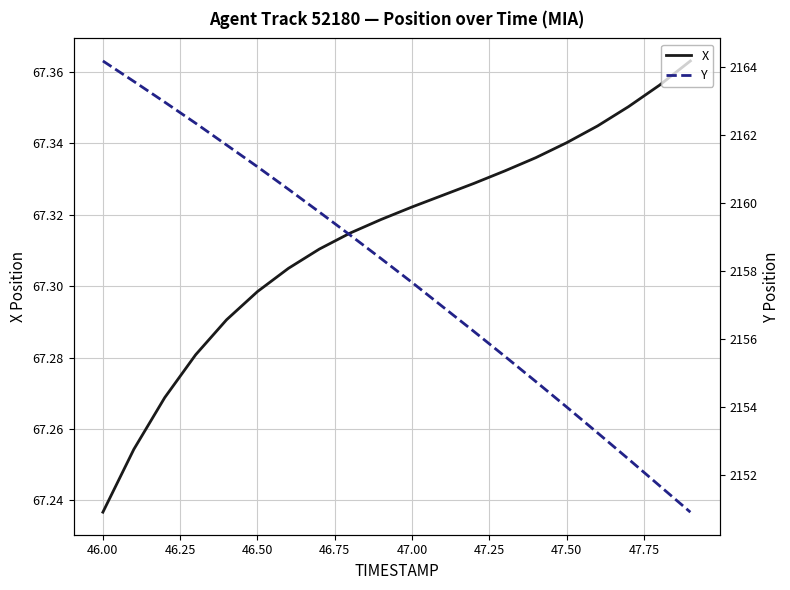

Where is X nearest to the value 67?

46.00